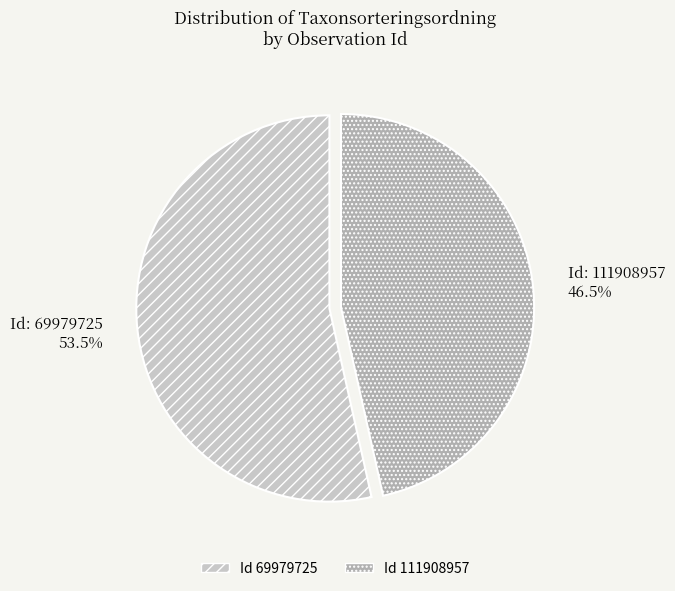

Between Id 69979725 and Id 111908957, which is larger?

Id 69979725